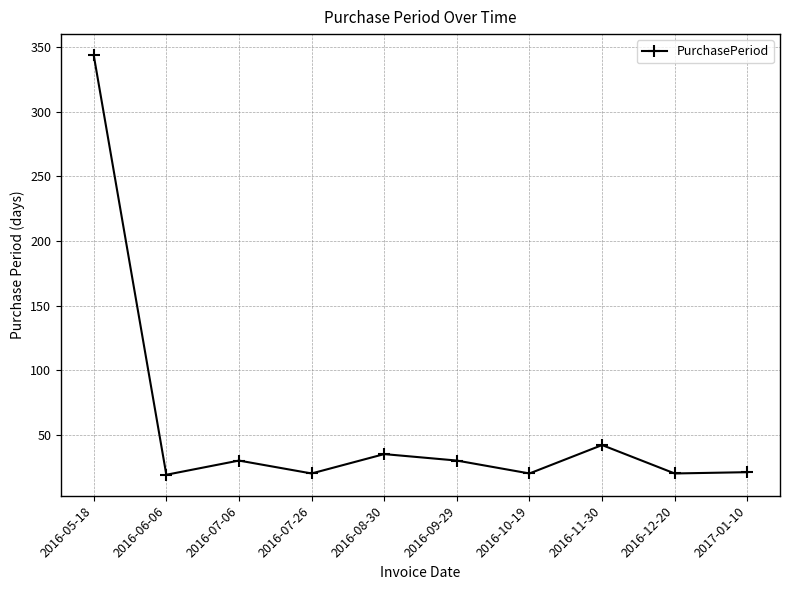

What is the value of the 9th point from the left?

20